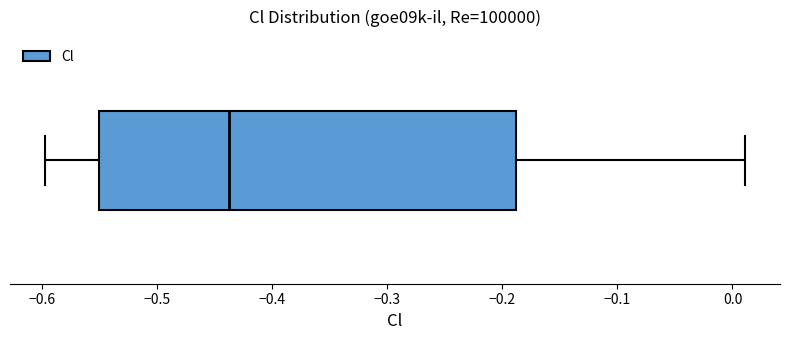

Read this box plot against the x-axis: the position of the median line, the range covered by the box, and the ends of both whiskers. The values are not printed on the chart, so give them approximately, as read against the axis.

median -0.44, box -0.55 to -0.19, whiskers -0.60 to 0.01